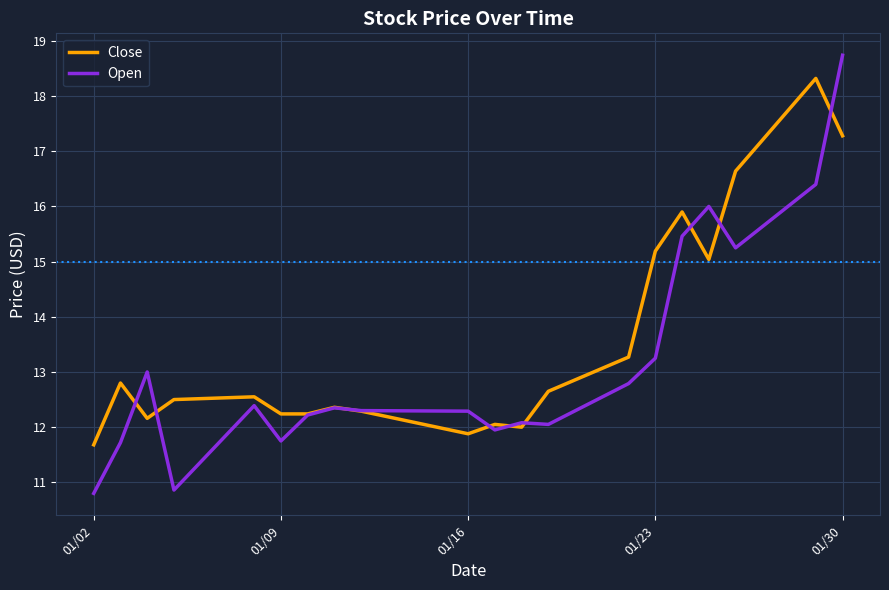

What is the average value of the Open series?

13.2